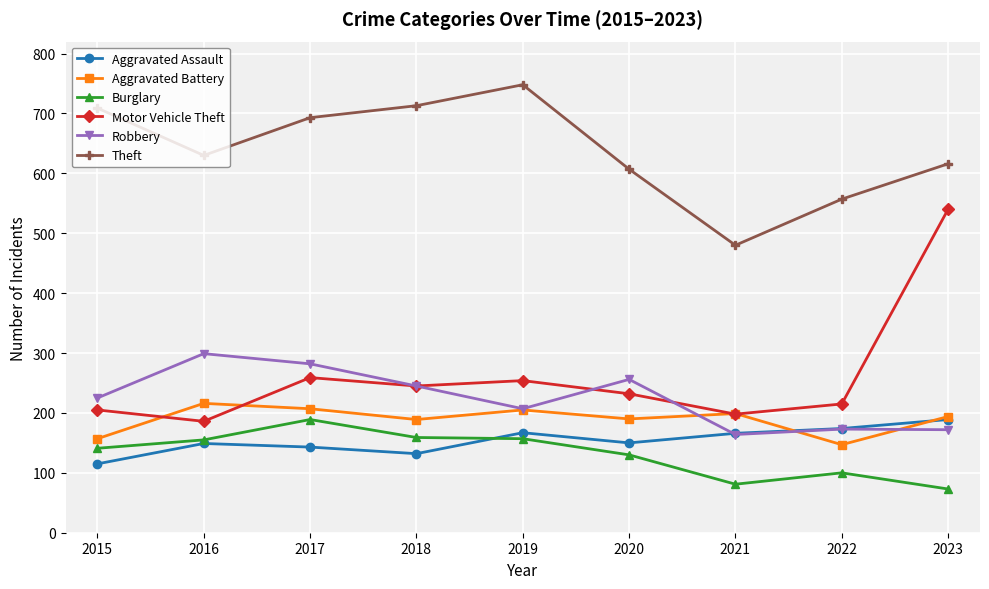

The value of Burglary at 2016 is 106. True or false?

False